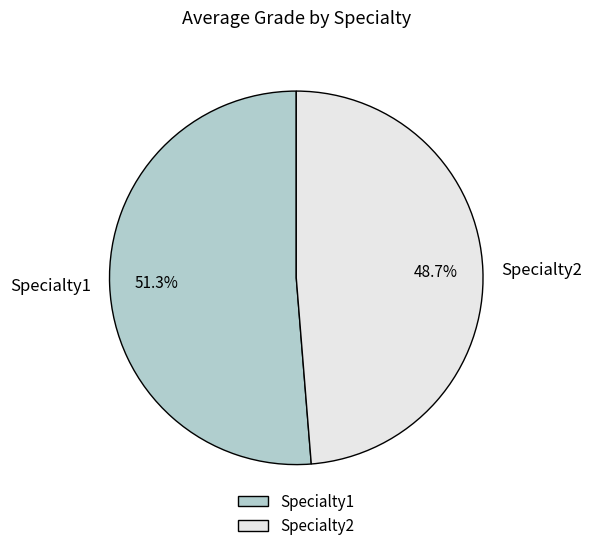

Which has a higher value, Specialty2 or Specialty1?

Specialty1